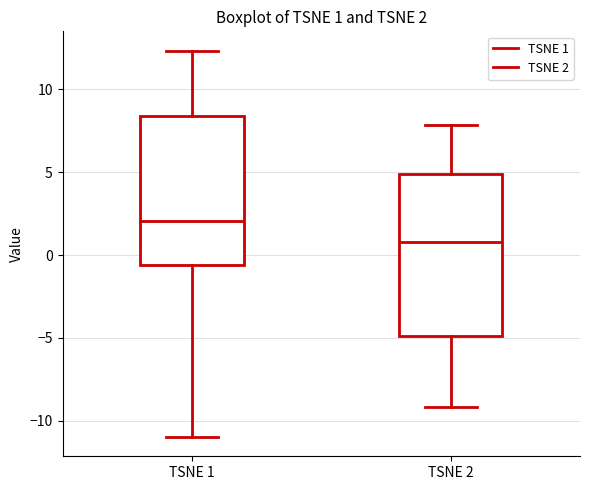

Which box is the tallest, from its lower edge to its upper edge?

TSNE 2